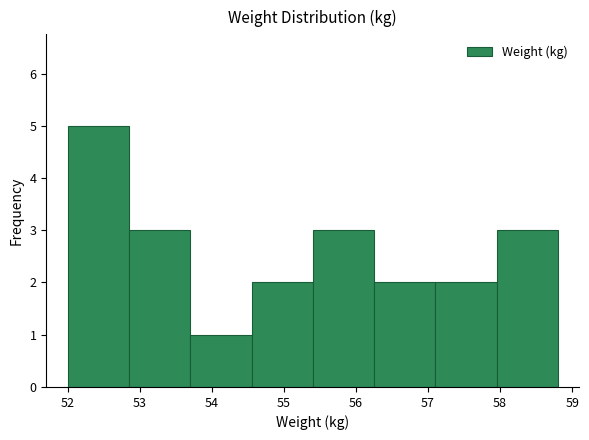

Reading left to right, list every bar in this chart as the range it spans on the x-axis followed by its height. Neither the bar edges nor the heights are printed on the chart, so give them approximately, as read against the axes.

52.00 to 52.85: 5
52.85 to 53.70: 3
53.70 to 54.55: 1
54.55 to 55.40: 2
55.40 to 56.25: 3
56.25 to 57.10: 2
57.10 to 57.95: 2
57.95 to 58.80: 3